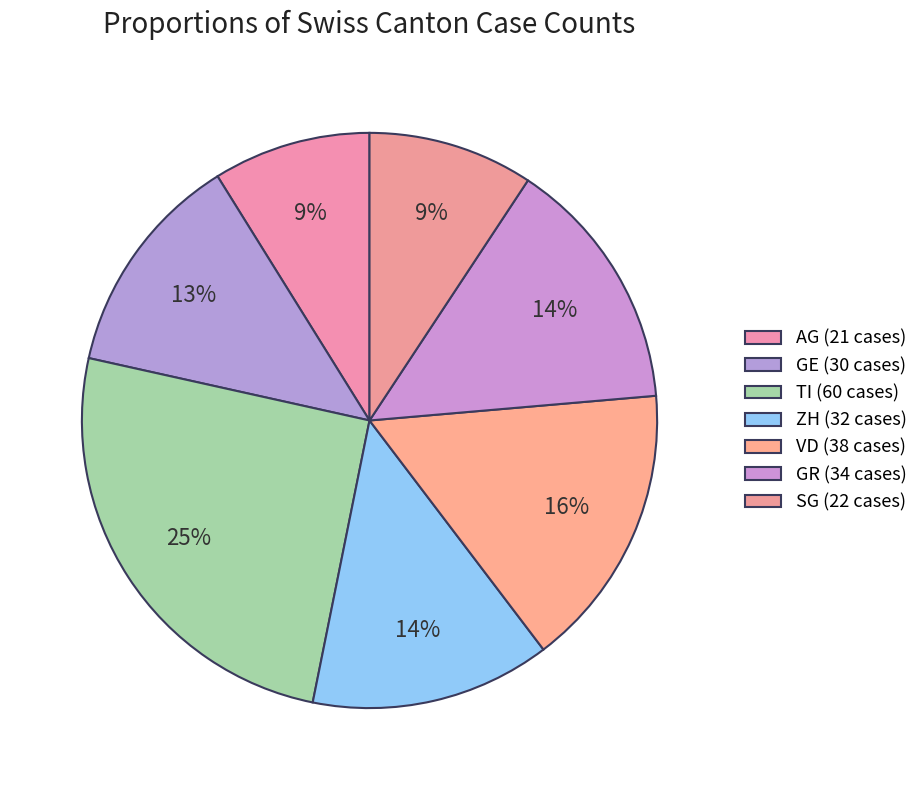

Which slice is the largest?

TI